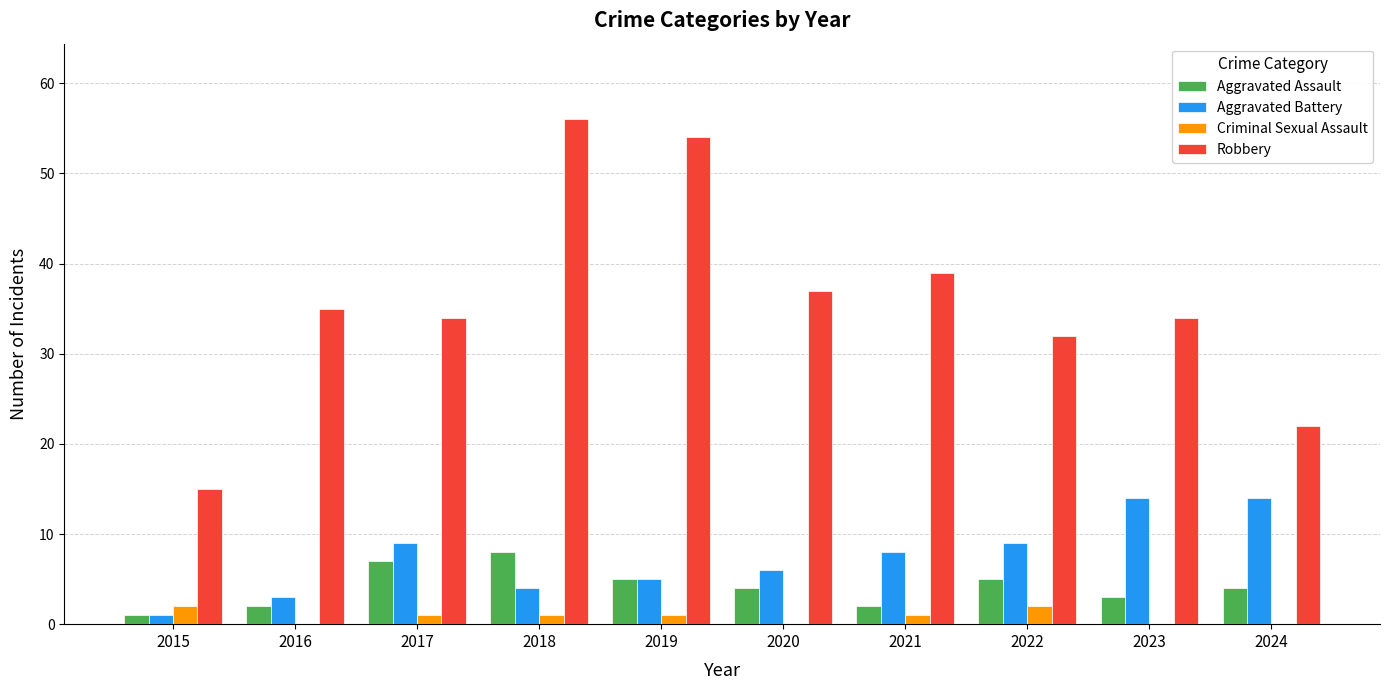

What is the average value of the Aggravated Assault series?

4